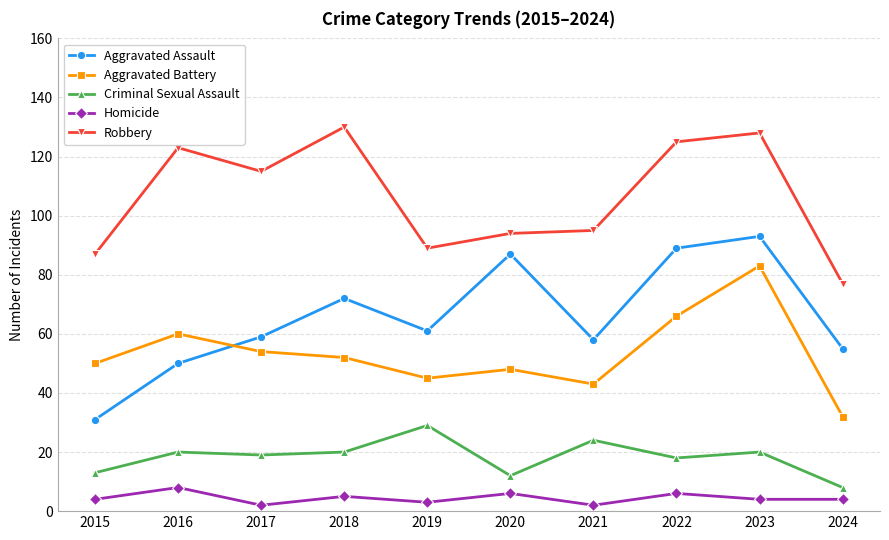

At which label does Aggravated Battery reach its minimum?

2024